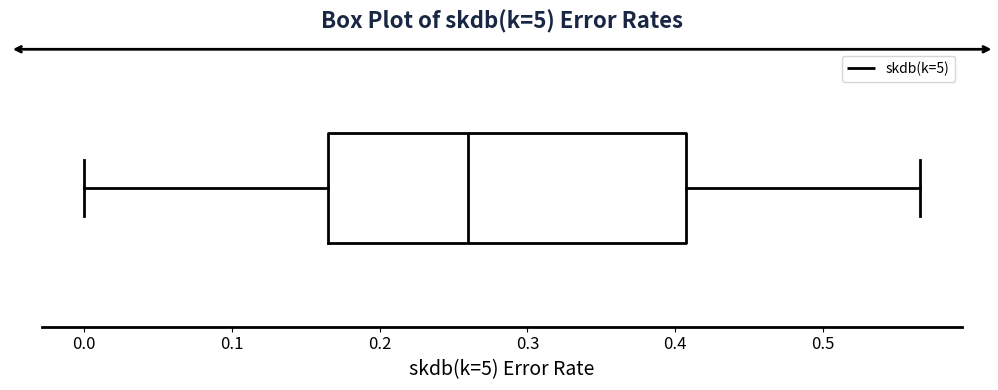

Transcribe this box plot: give where the median line is, the range the box spans, and where the two whiskers end, as read against the x-axis. The values are not printed on the chart, so give them approximately, as read against the axis.

median 0.26, box 0.16 to 0.41, whiskers 0.00 to 0.57